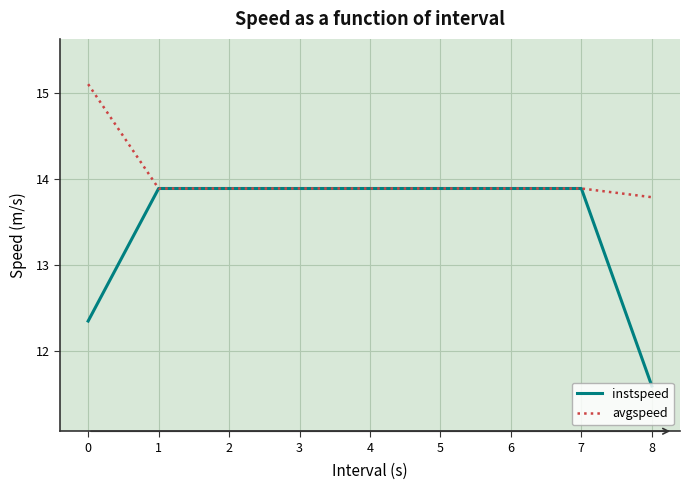

Is it true that instspeed equals 13.9 at 5?

True